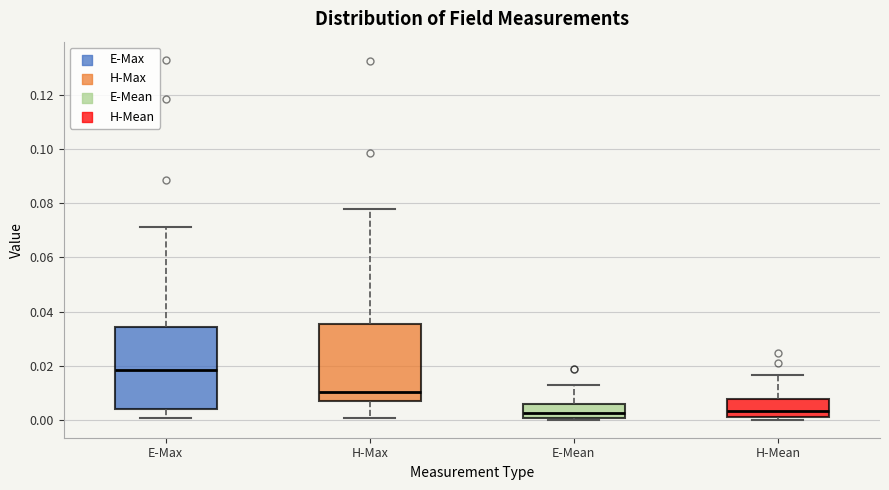

Where does the upper whisker of the box for H-Max end on the y-axis? The values are not printed on the chart, so give them approximately, as read against the axis.

0.078